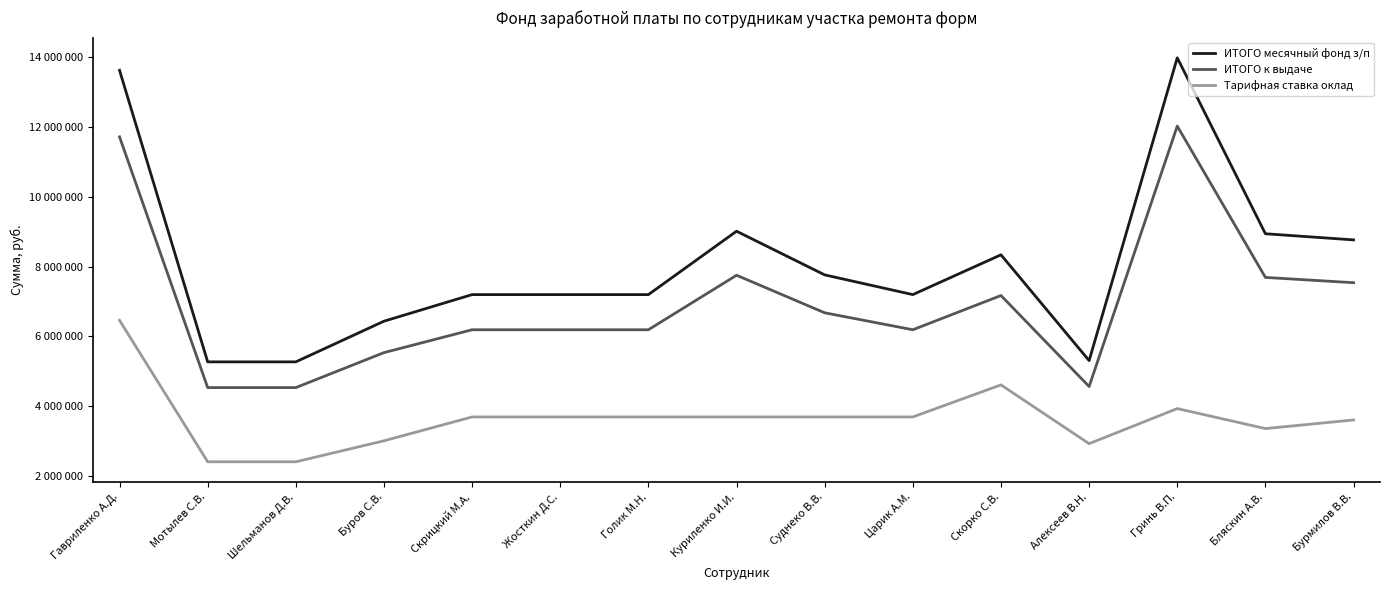

What is the value of the Тарифная ставка оклад point at the 3rd from the left?

2404800